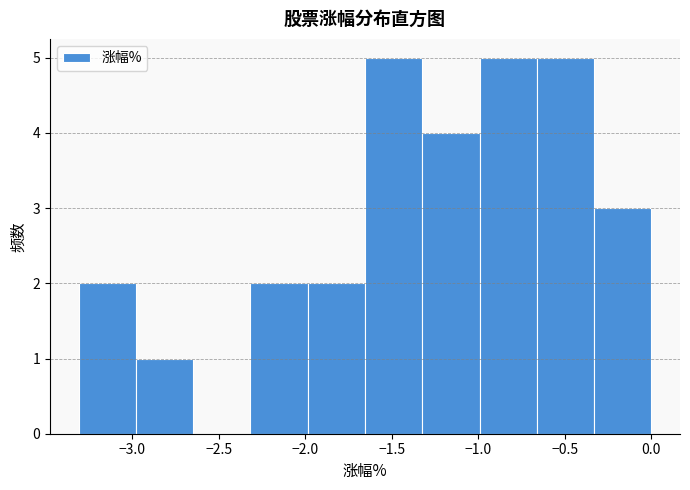

Reading left to right, list every bar in this chart as the range it spans on the x-axis followed by its height. Neither the bar edges nor the heights are printed on the chart, so give them approximately, as read against the axes.

-3.30 to -3.00: 2
-3.00 to -2.65: 1
-2.65 to -2.30: 0
-2.30 to -2.00: 2
-2.00 to -1.65: 2
-1.65 to -1.30: 5
-1.30 to -1.00: 4
-1.00 to -0.65: 5
-0.65 to -0.35: 5
-0.35 to 0.00: 3